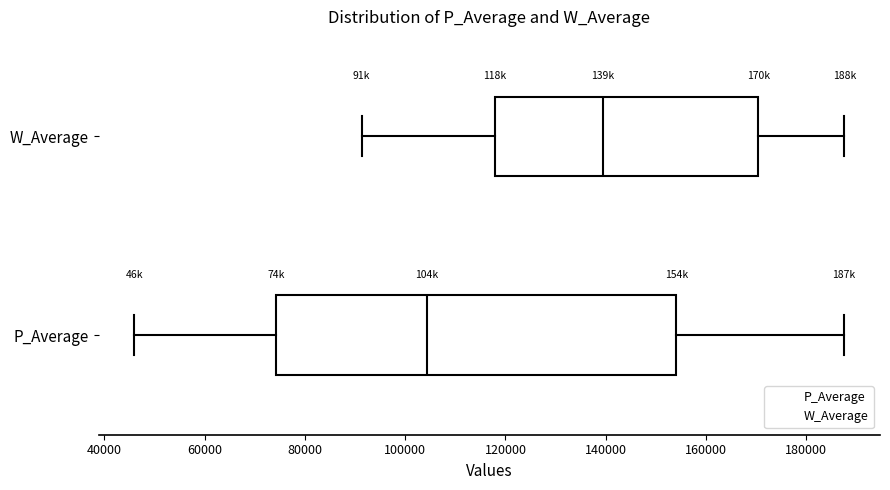

Reading bottom to top, transcribe this box plot: for each box, give where its median line is, the range the box spans, and where its two whiskers end, as read against the x-axis. The values are not printed on the chart, so give them approximately, as read against the axis.

P_Average: median 104000, box 74000 to 154000, whiskers 46000 to 188000
W_Average: median 140000, box 118000 to 170000, whiskers 92000 to 188000